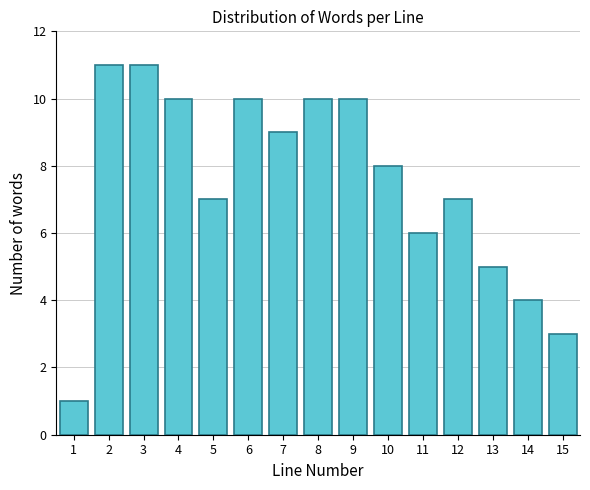

Reading left to right, list all the values displayed in this chart.

1	11	11	10	7	10	9	10	10	8	6	7	5	4	3